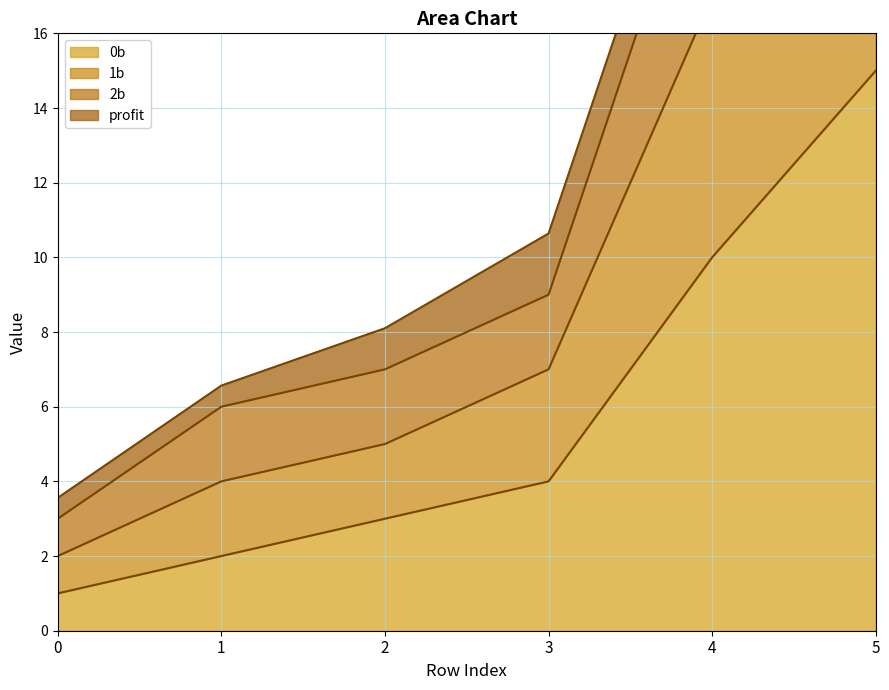

The 0b series shows 3 at 1. True or false?

False